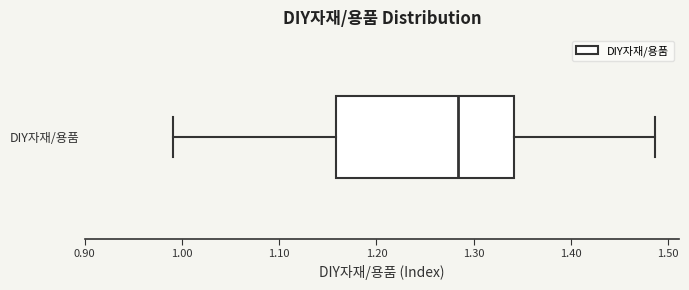

Transcribe this box plot: give where the median line is, the range the box spans, and where the two whiskers end, as read against the x-axis. The values are not printed on the chart, so give them approximately, as read against the axis.

median 1.28, box 1.16 to 1.34, whiskers 0.99 to 1.49